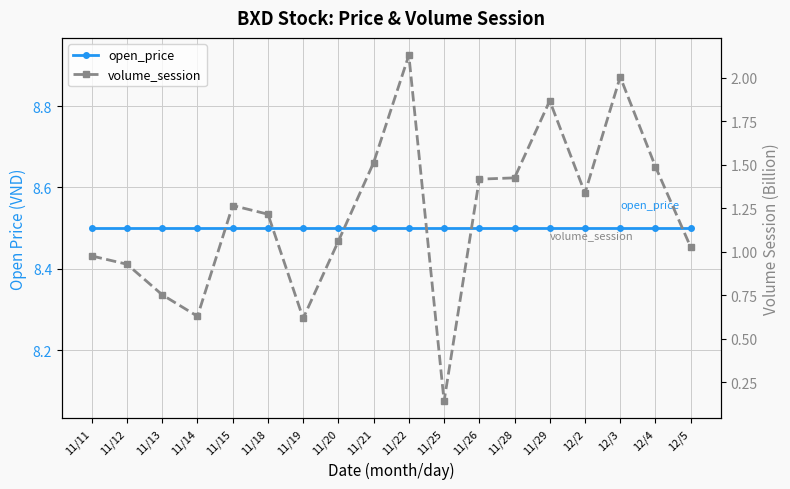

Reading left to right, what are all the values shown in this chart?

open_price: 8.5	8.5	8.5	8.5	8.5	8.5	8.5	8.5	8.5	8.5	8.5	8.5	8.5	8.5	8.5	8.5	8.5	8.5
volume_session: 1.0	0.9	0.8	0.6	1.3	1.2	0.6	1.1	1.5	2.1	0.1	1.4	1.4	1.9	1.3	2.0	1.5	1.0